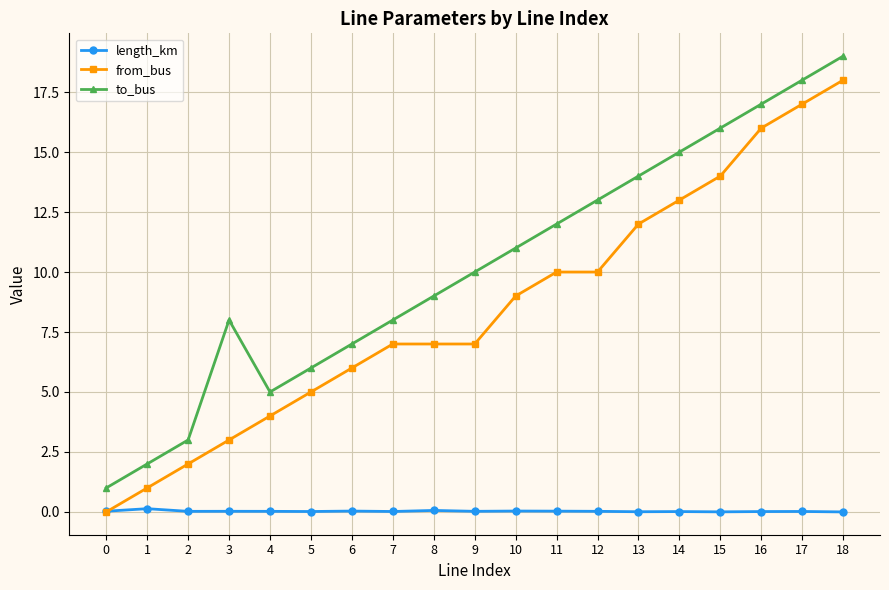

List the series in order of their peak value, lowest first.

length_km, from_bus, to_bus